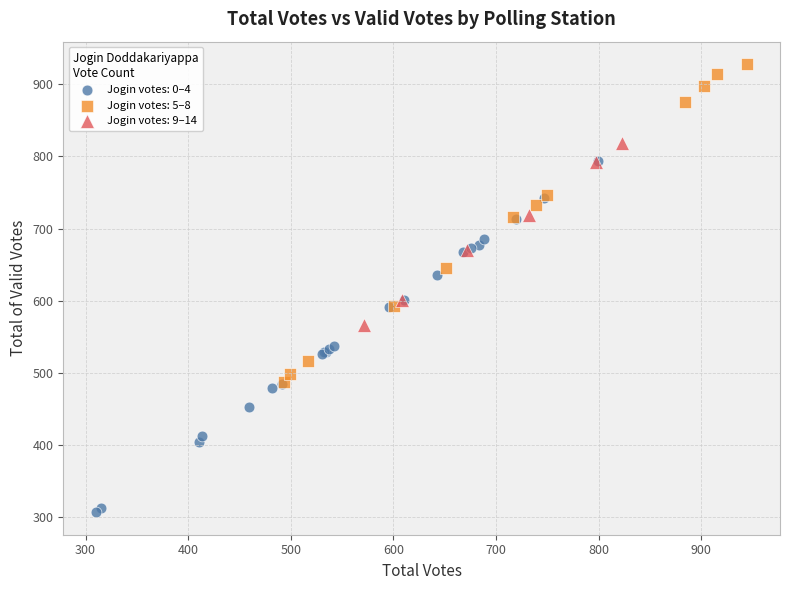

Which series contains the lowest Y value?

Jogin votes: 0–4